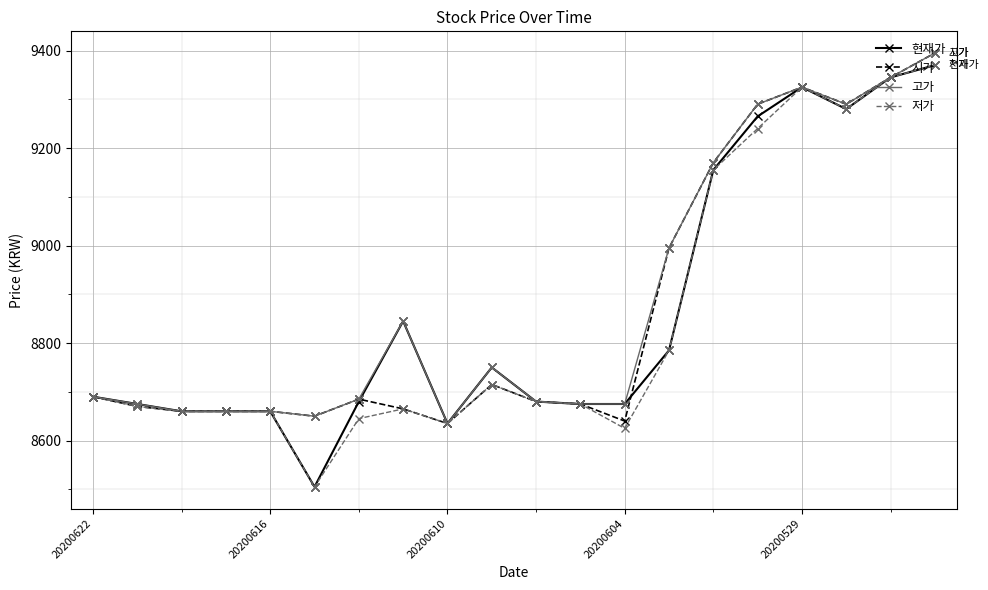

Does the chart display data point markers on the line(s)?

Yes